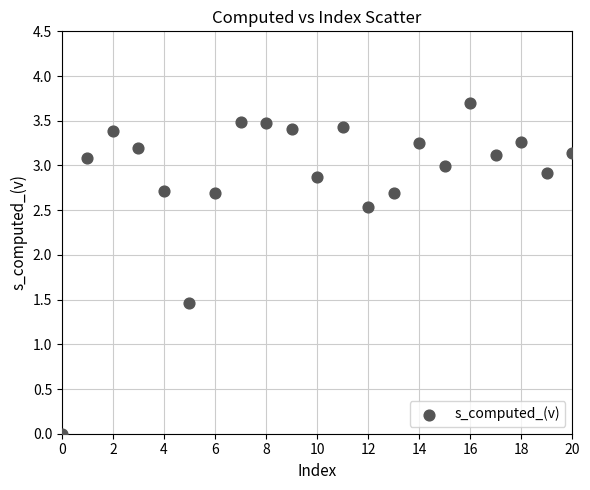

What is the range of Y values (max minus min)?

3.7